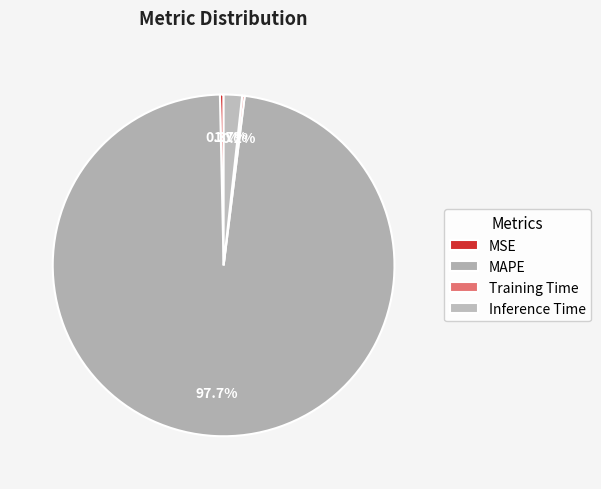

How many segments does this pie chart have?

4